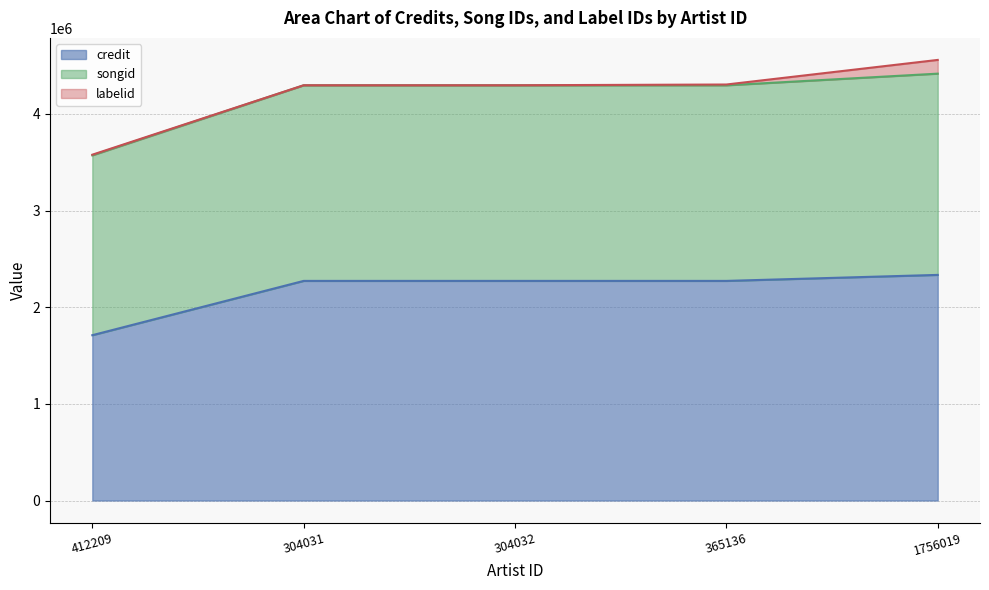

Is it true that credit equals 2272383 at 304031?

True